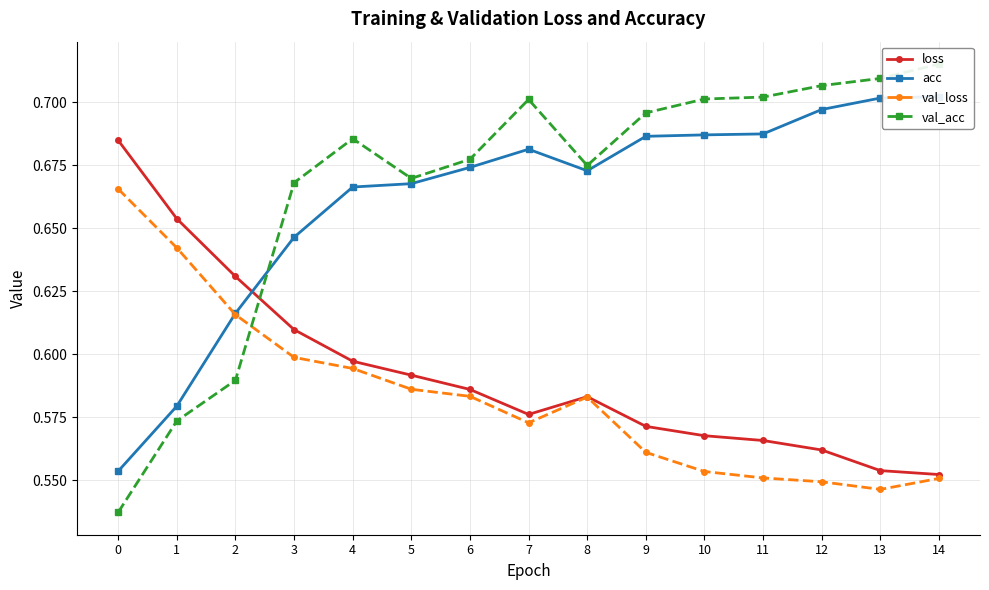

Reading left to right, what are all the values shown in this chart?

loss: 0=0.7	1=0.7	2=0.6	3=0.6	4=0.6	5=0.6	6=0.6	7=0.6	8=0.6	9=0.6	10=0.6	11=0.6	12=0.6	13=0.6	14=0.6
acc: 0=0.6	1=0.6	2=0.6	3=0.6	4=0.7	5=0.7	6=0.7	7=0.7	8=0.7	9=0.7	10=0.7	11=0.7	12=0.7	13=0.7	14=0.7
val_loss: 0=0.7	1=0.6	2=0.6	3=0.6	4=0.6	5=0.6	6=0.6	7=0.6	8=0.6	9=0.6	10=0.6	11=0.6	12=0.5	13=0.5	14=0.6
val_acc: 0=0.5	1=0.6	2=0.6	3=0.7	4=0.7	5=0.7	6=0.7	7=0.7	8=0.7	9=0.7	10=0.7	11=0.7	12=0.7	13=0.7	14=0.7